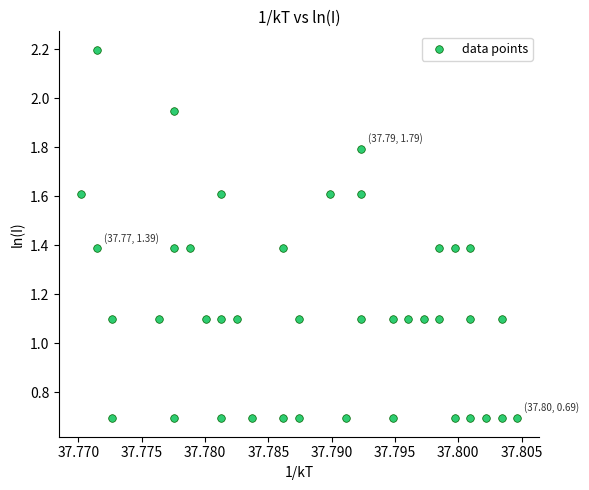

What is the range of Y values (max minus min)?

1.5